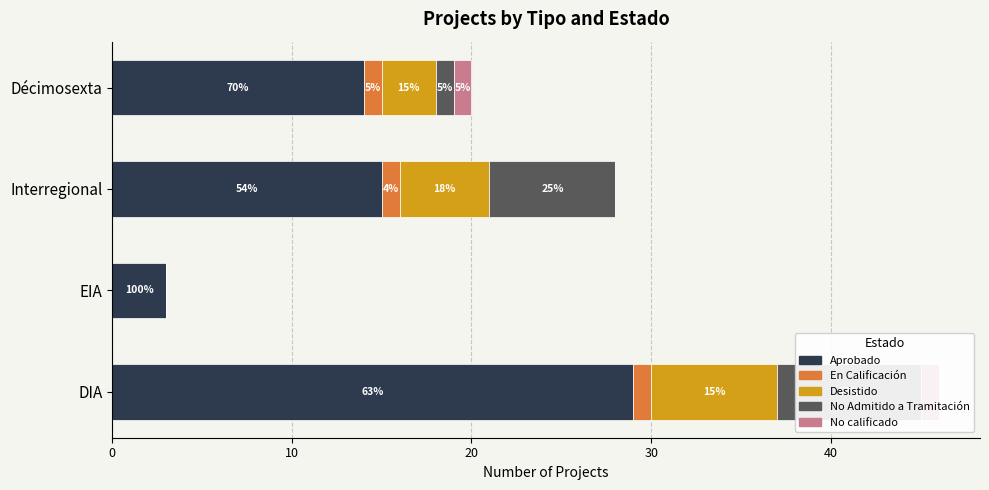

What is the difference between the highest and lowest values at EIA?

3